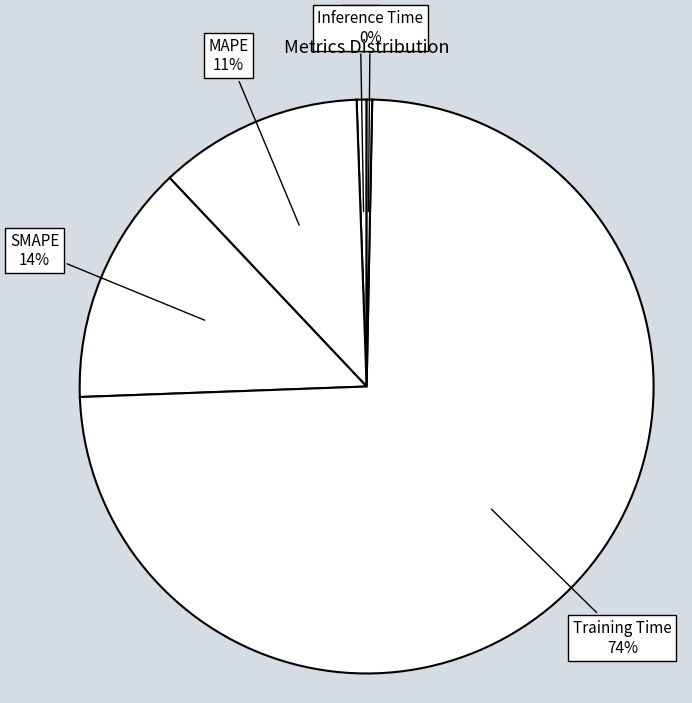

Count the number of slices in the pie.

5